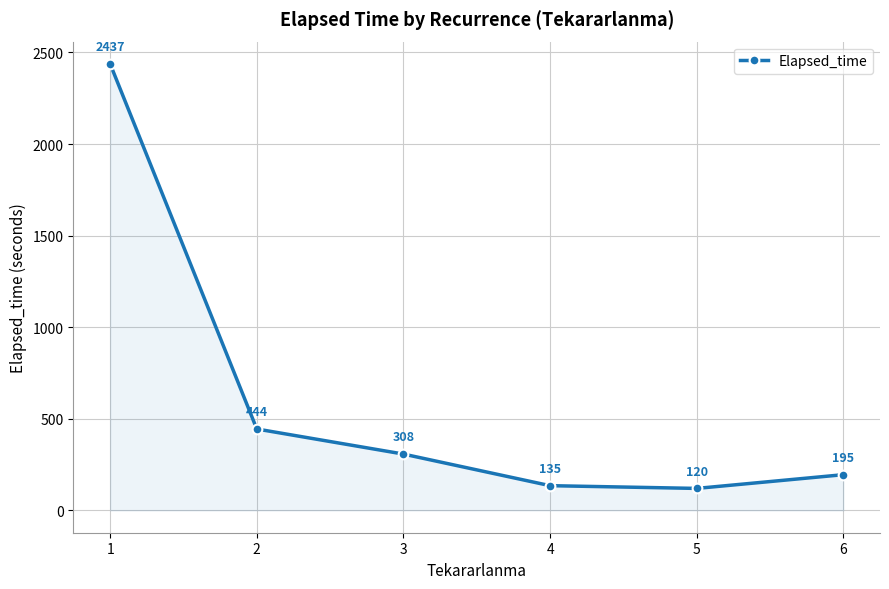

True or false: the data shows 120.0 at 5.

True